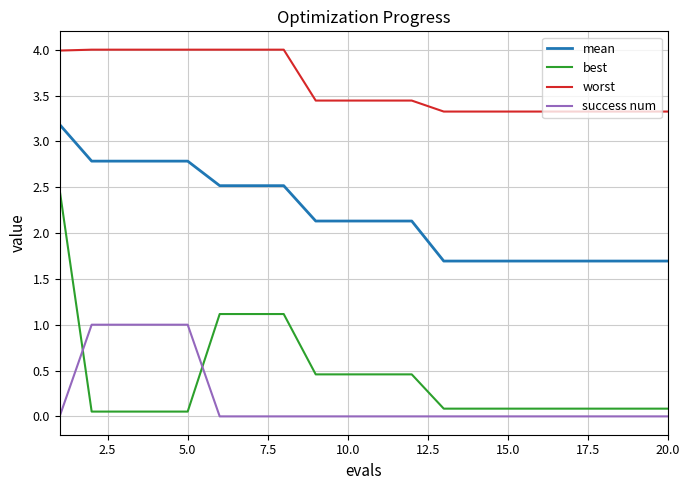

True or false: mean and success num intersect in this chart.

False